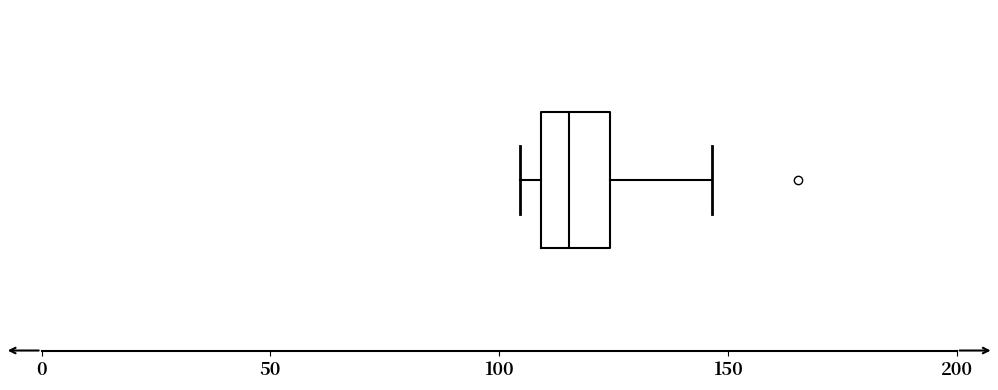

Read this box plot against the x-axis: the position of the median line, the range covered by the box, and the ends of both whiskers. The values are not printed on the chart, so give them approximately, as read against the axis.

median 115, box 110 to 125, whiskers 105 to 145